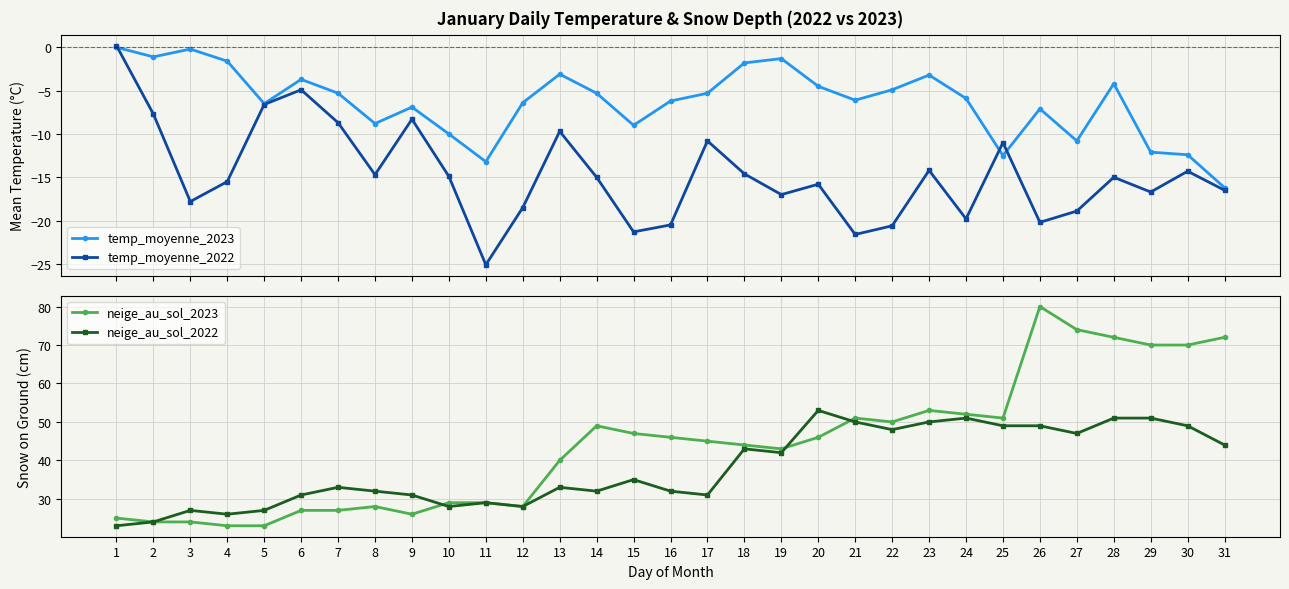

Which category has the lowest value in the temp_moyenne_2023 series?

31